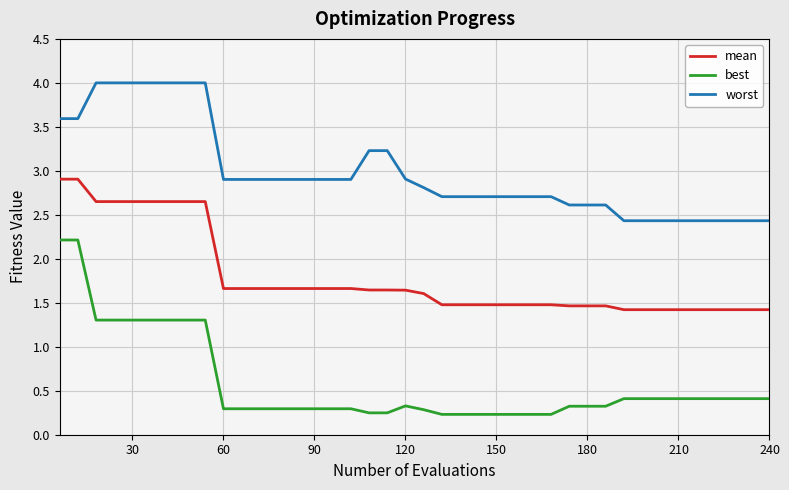

What is the maximum value for best?

2.2